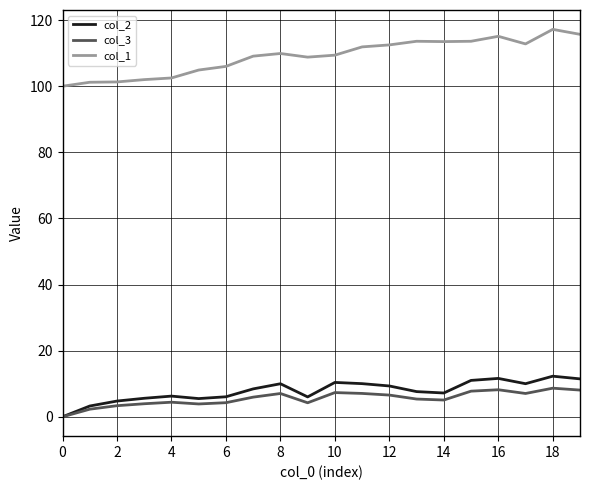

In col_3, how many points are higher than both neighbors (excluding endpoints)?

5